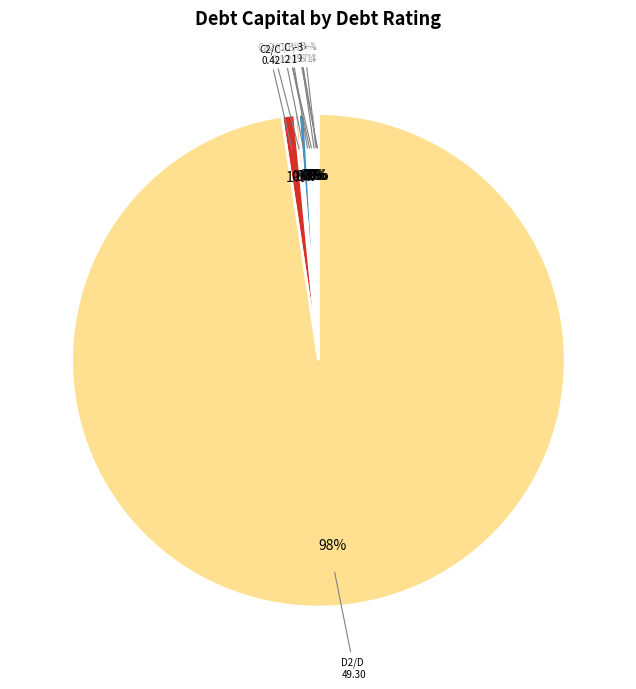

Which category has the biggest portion of the pie?

D2/D